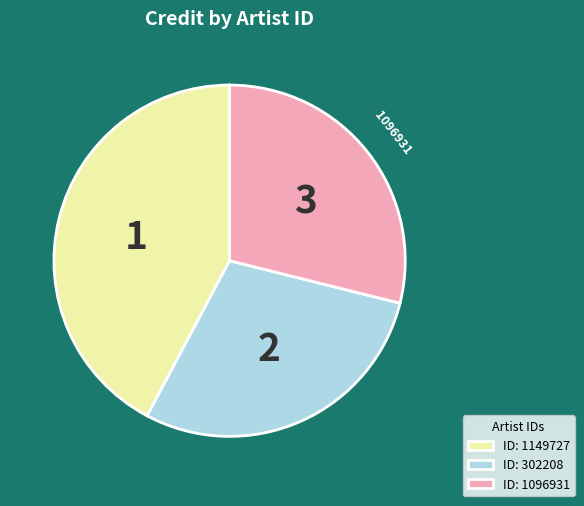

How many slices are in this pie chart?

3